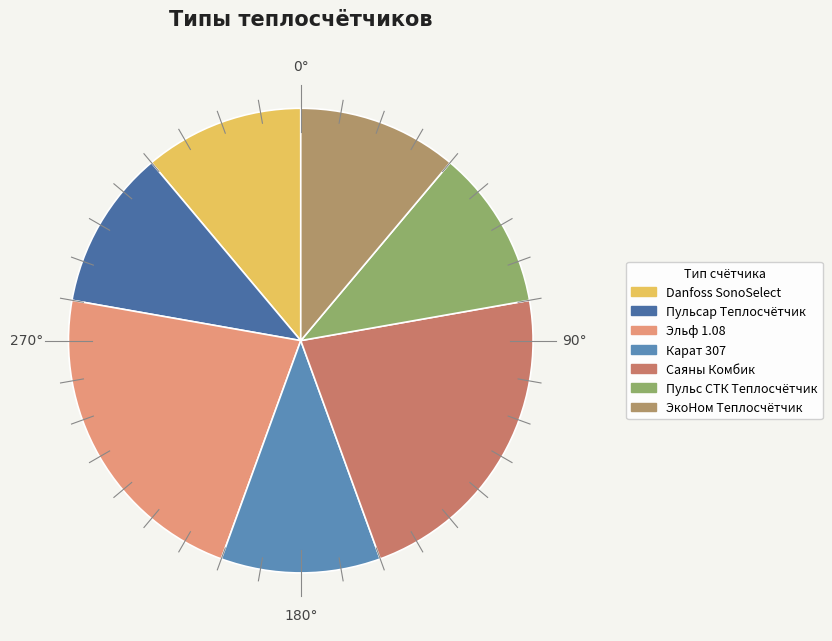

Does Эльф 1.08 account for over 50% of the chart?

No